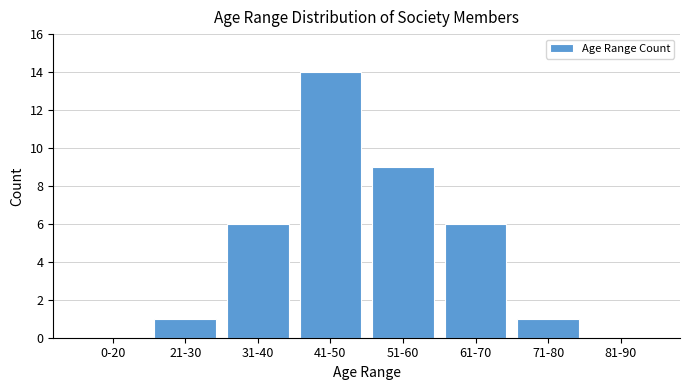

Reading left to right, extract all data points from this chart.

0-20=0	21-30=1	31-40=6	41-50=14	51-60=9	61-70=6	71-80=1	81-90=0